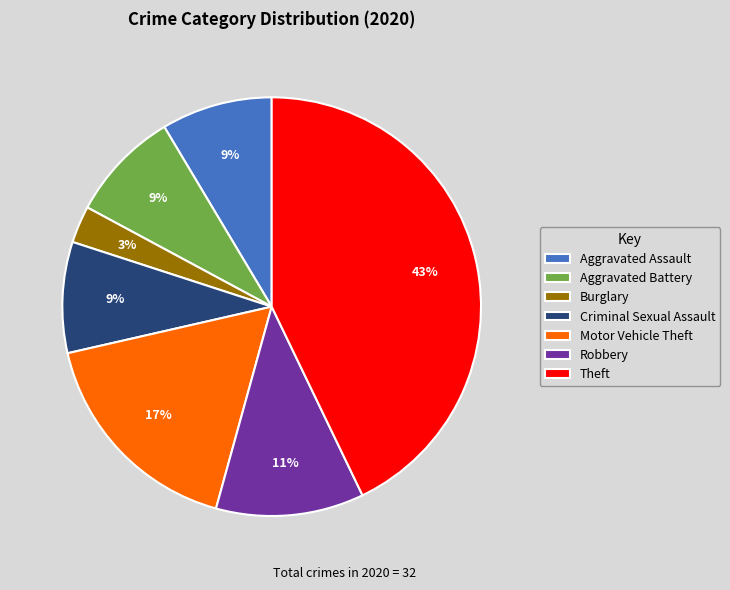

Which slice is the largest?

Theft